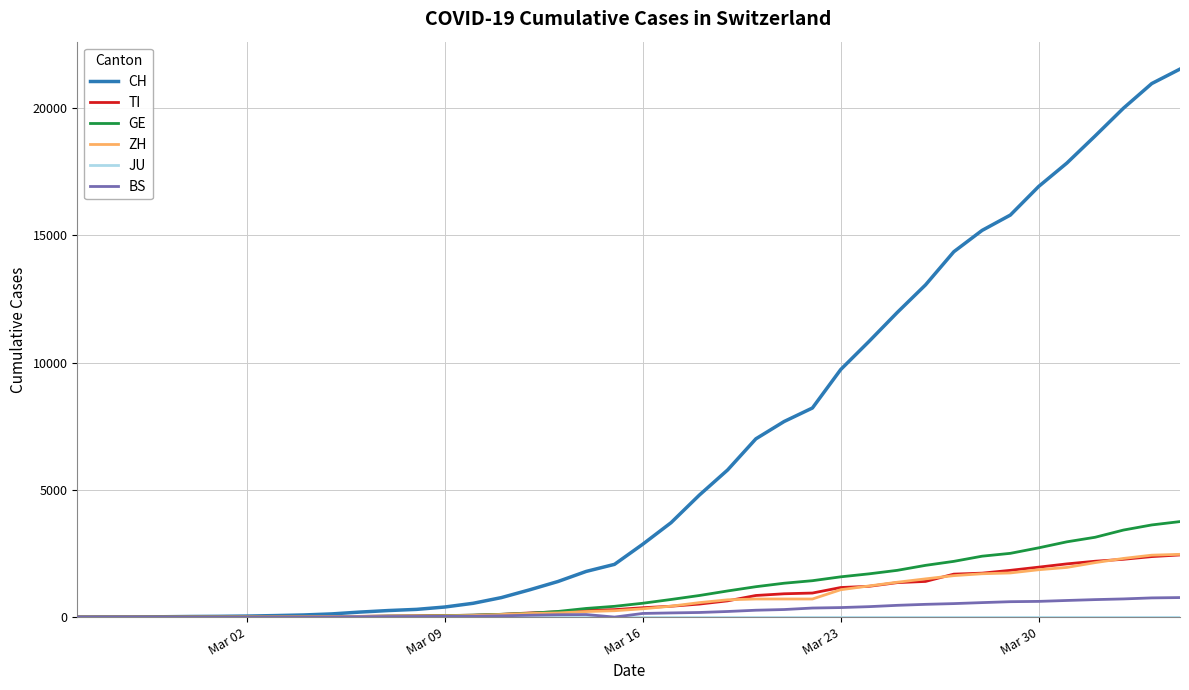

Which series has the largest total across all categories?

CH